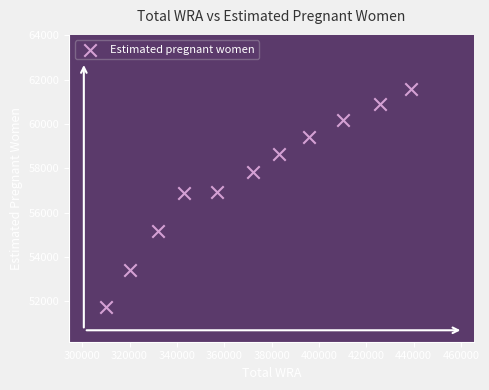

What is the range of X values (max minus min)?

129000.0